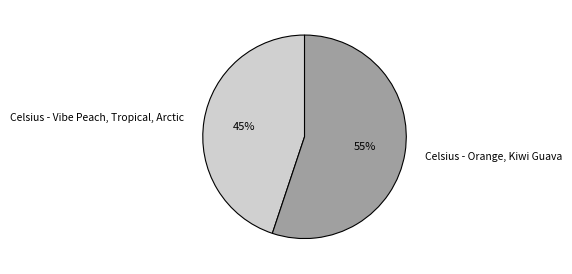

Which slice is the smallest?

Celsius - Vibe Peach, Tropical, Arctic